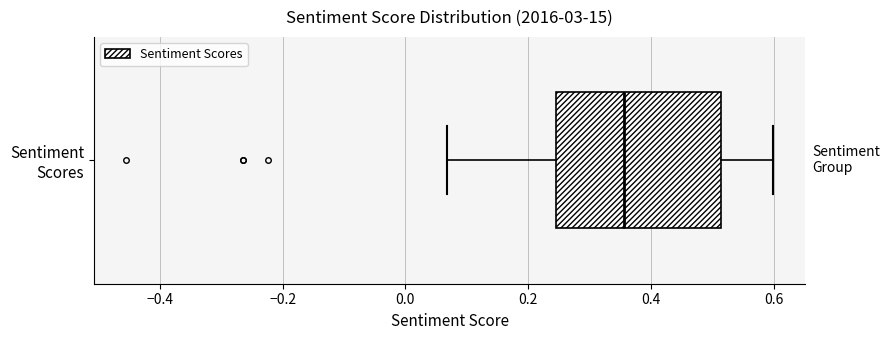

Transcribe this box plot: give where the median line is, the range the box spans, and where the two whiskers end, as read against the x-axis. The values are not printed on the chart, so give them approximately, as read against the axis.

median 0.36, box 0.24 to 0.52, whiskers 0.06 to 0.60